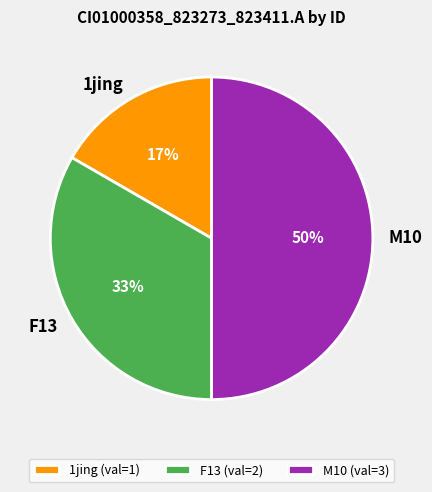

To the nearest percent, what is the average slice percentage?

33%